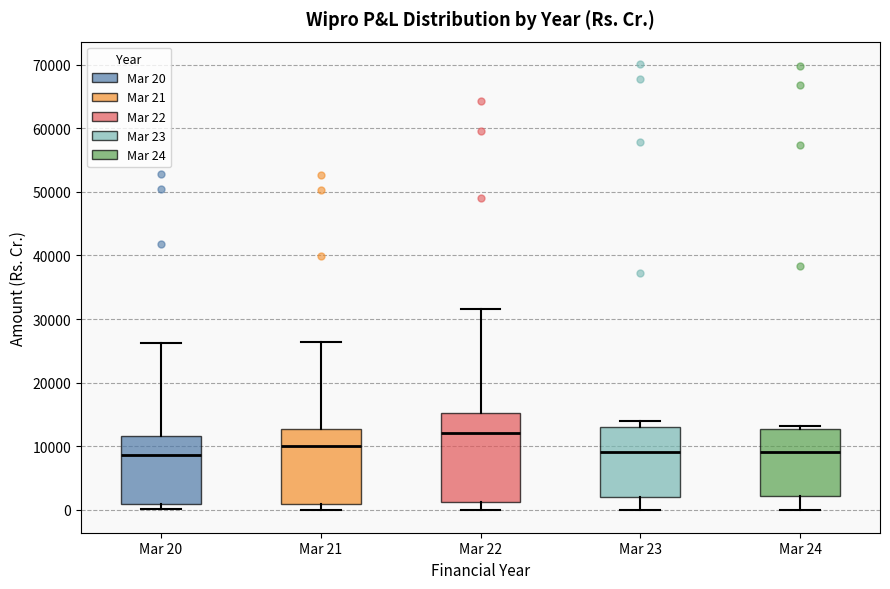

Reading left to right, transcribe this box plot: for each box, give where its median line is, the range the box spans, and where its two whiskers end, as read against the y-axis. The values are not printed on the chart, so give them approximately, as read against the axis.

Mar 20: median 9000, box 1000 to 12000, whiskers 0 to 26000
Mar 21: median 10000, box 1000 to 13000, whiskers 0 to 26000
Mar 22: median 12000, box 1000 to 15000, whiskers 0 to 32000
Mar 23: median 9000, box 2000 to 13000, whiskers 0 to 14000
Mar 24: median 9000, box 2000 to 13000, whiskers 0 to 13000 (just above the box's upper edge)